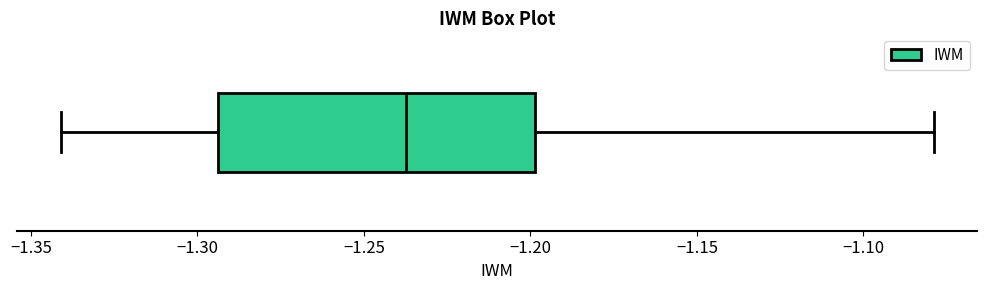

Transcribe this box plot: give where the median line is, the range the box spans, and where the two whiskers end, as read against the x-axis. The values are not printed on the chart, so give them approximately, as read against the axis.

median -1.235, box -1.295 to -1.200, whiskers -1.340 to -1.080